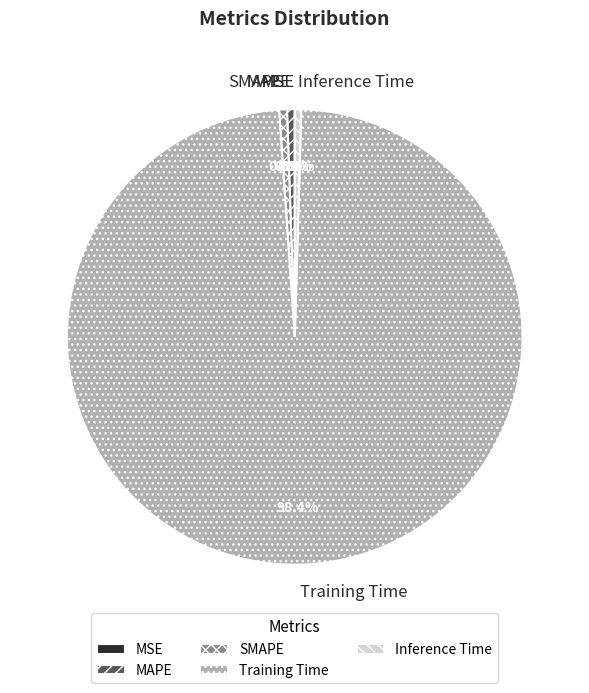

To the nearest percent, what is the combined percentage of Inference Time and MAPE?

1%